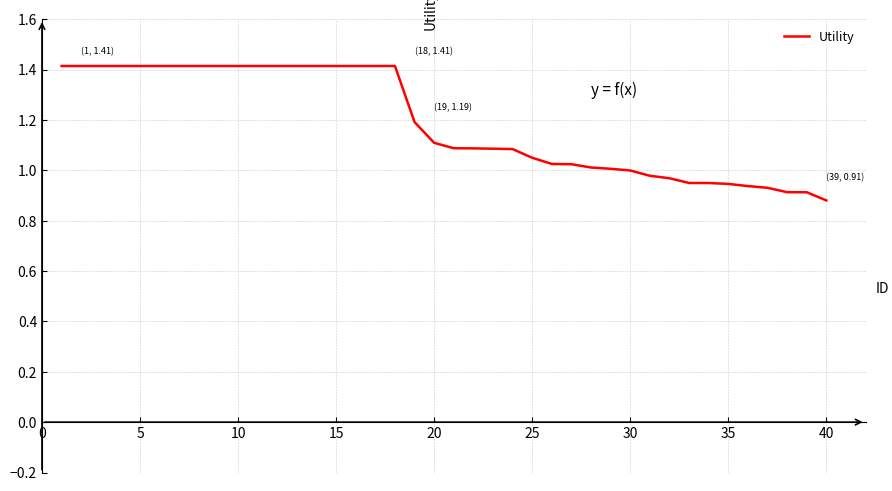

What is the maximum value shown in the chart?

1.4